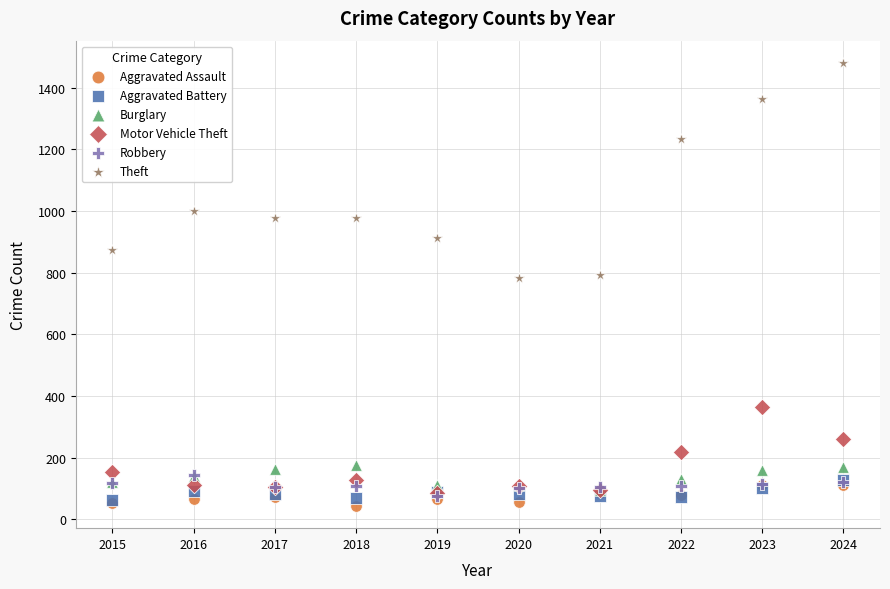

In the Theft series, what Y value is closest to 1131?

1235